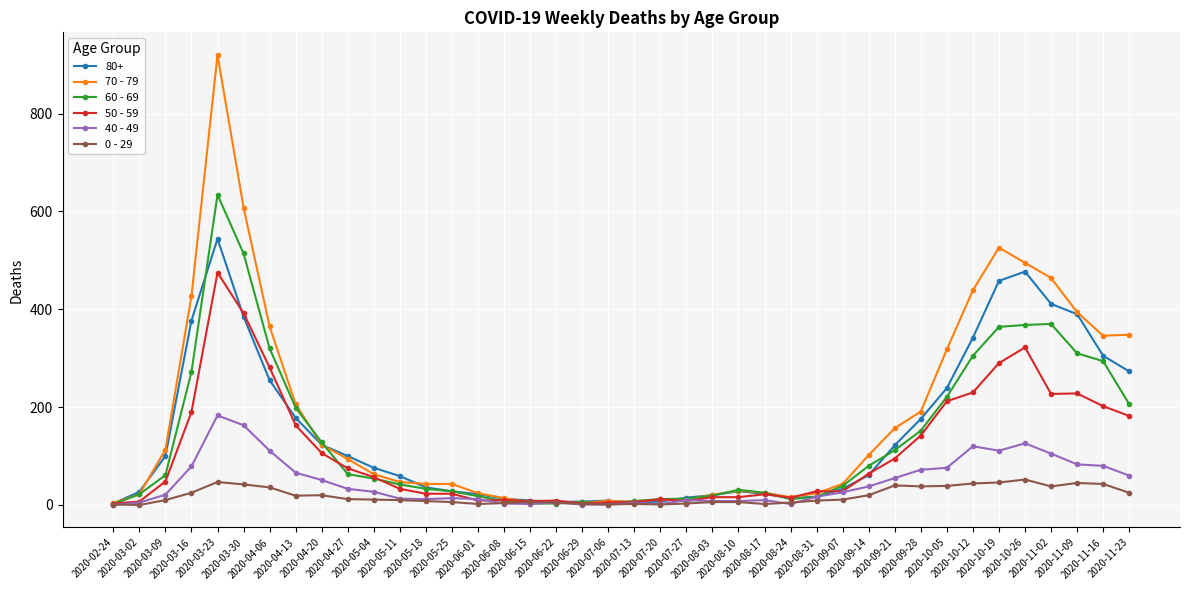

What is the approximate value of 0 - 29 at 2020-11-02?

38